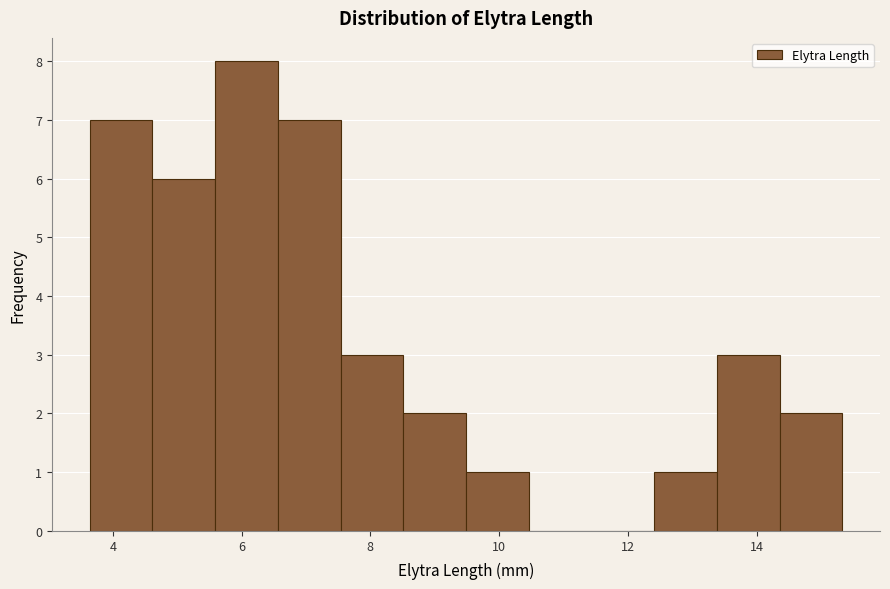

Reading left to right, transcribe this chart: for each bar, give the range it covers on the x-axis and its height. Neither the bar edges nor the heights are printed on the chart, so give them approximately, as read against the axes.

3.6 to 4.6: 7
4.6 to 5.6: 6
5.6 to 6.6: 8
6.6 to 7.6: 7
7.6 to 8.6: 3
8.6 to 9.4: 2
9.4 to 10.4: 1
10.4 to 11.4: 0
11.4 to 12.4: 0
12.4 to 13.4: 1
13.4 to 14.4: 3
14.4 to 15.4: 2